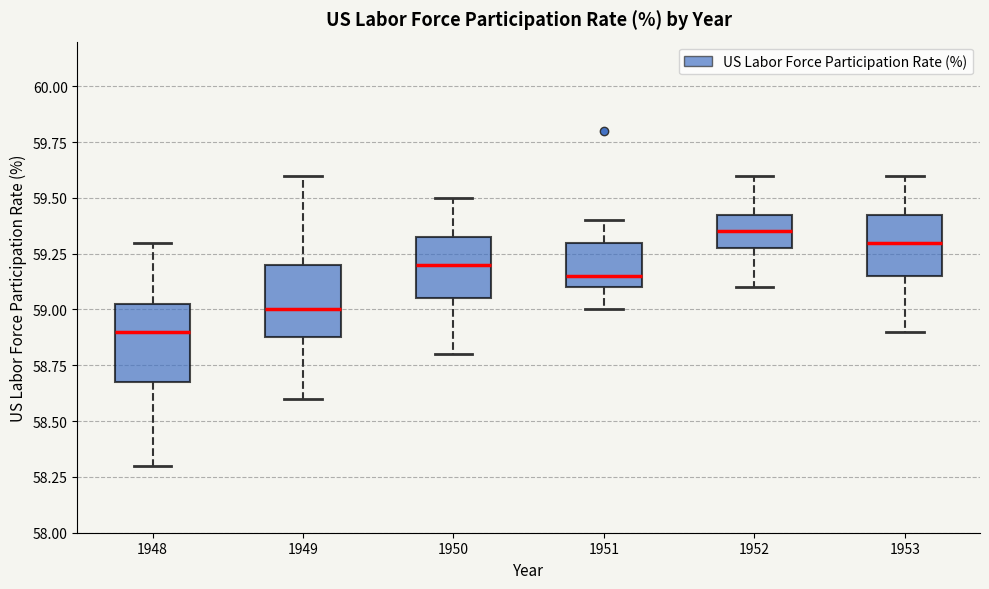

Which box's median line is the lowest?

1948